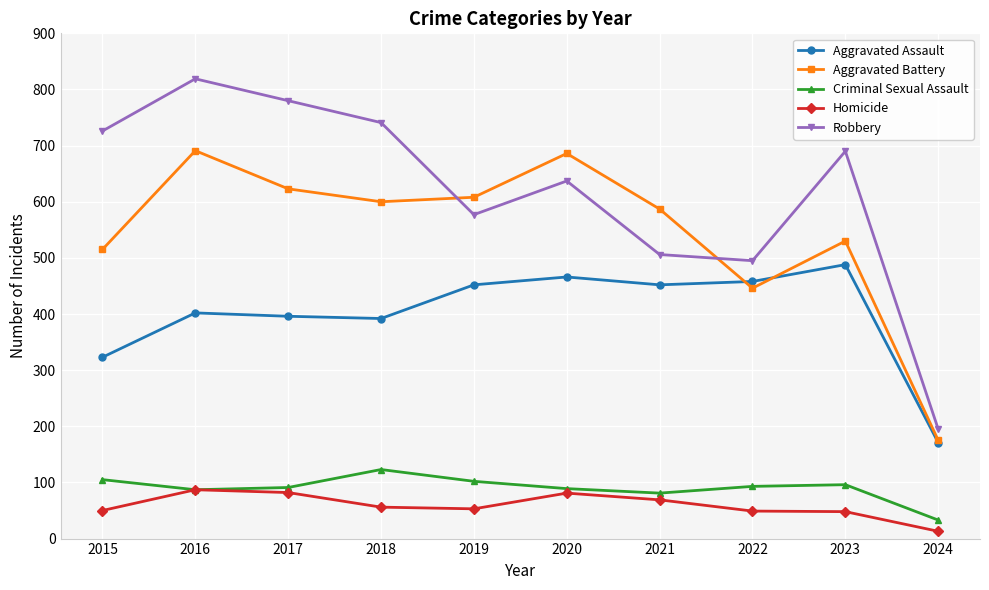

Which series has the largest total across all categories?

Robbery